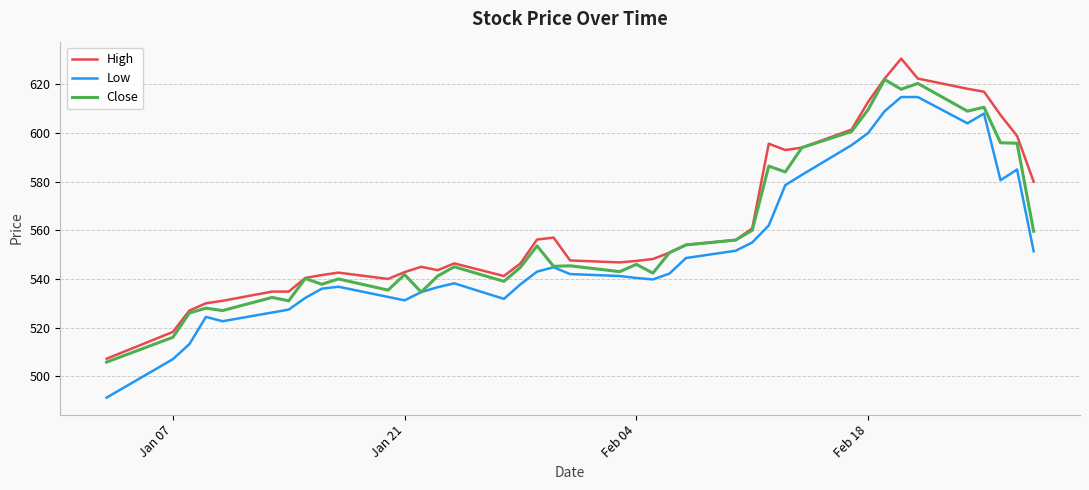

What is the difference between the second highest and minimum values in the High series?

115.2